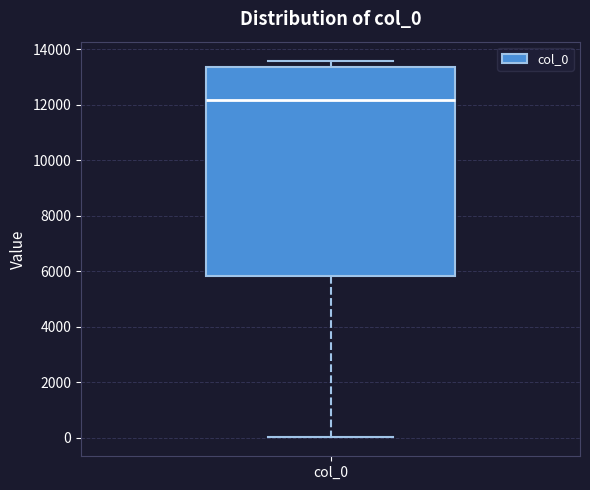

Read this box plot against the y-axis: the position of the median line, the range covered by the box, and the ends of both whiskers. The values are not printed on the chart, so give them approximately, as read against the axis.

median 12200, box 5800 to 13400, whiskers 0 to 13600